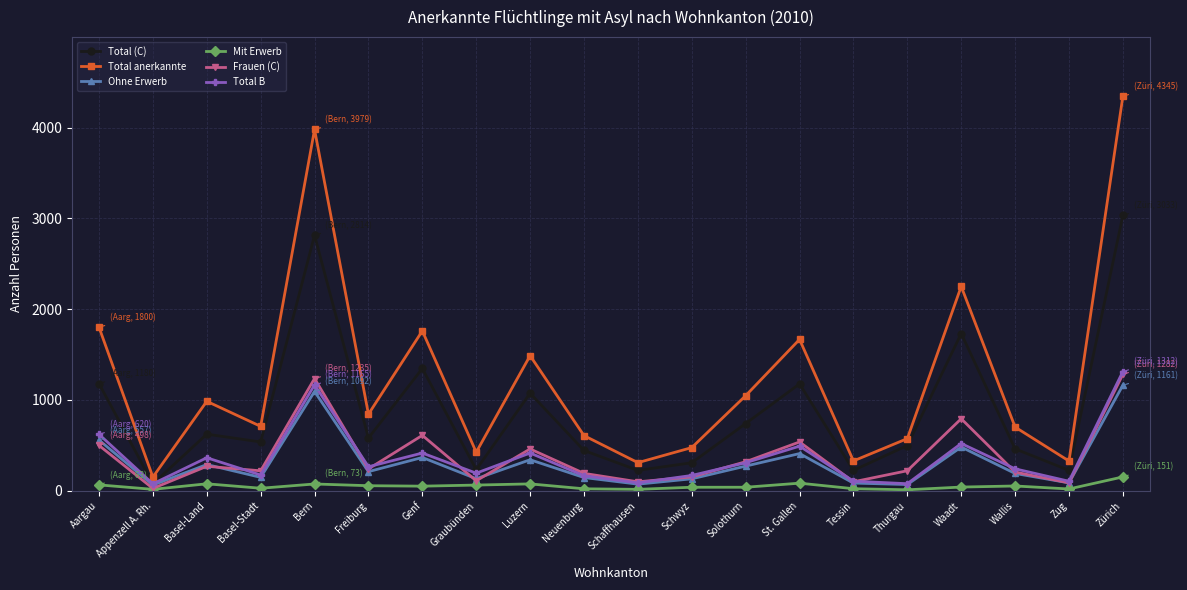

What is the average value of the Frauen (C) series?

382